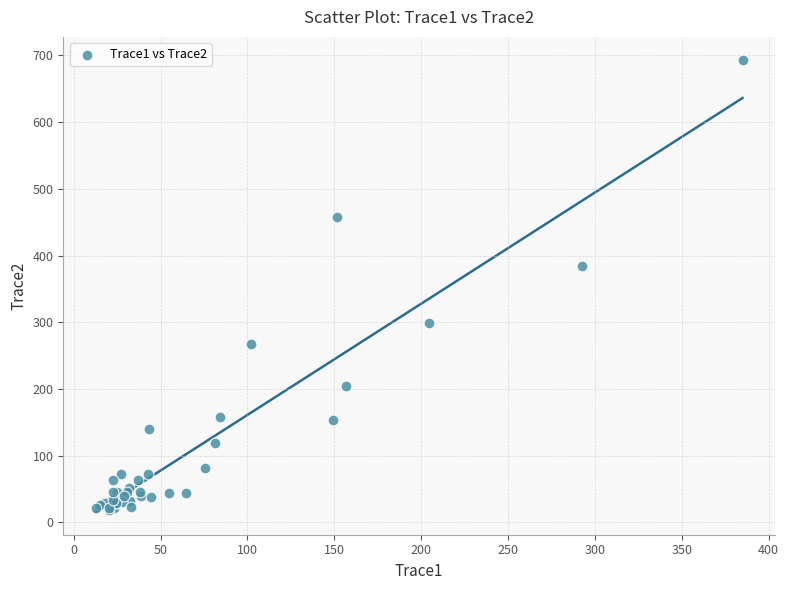

What Y value in the scatter plot is closest to 356?

384.9